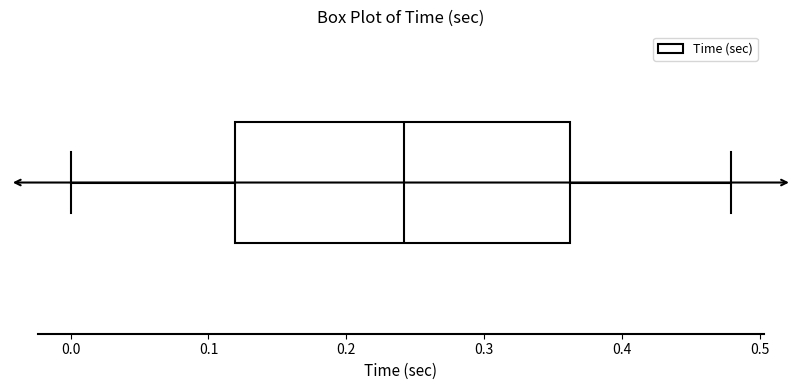

Read this box plot against the x-axis: the position of the median line, the range covered by the box, and the ends of both whiskers. The values are not printed on the chart, so give them approximately, as read against the axis.

median 0.24, box 0.12 to 0.36, whiskers 0.00 to 0.48